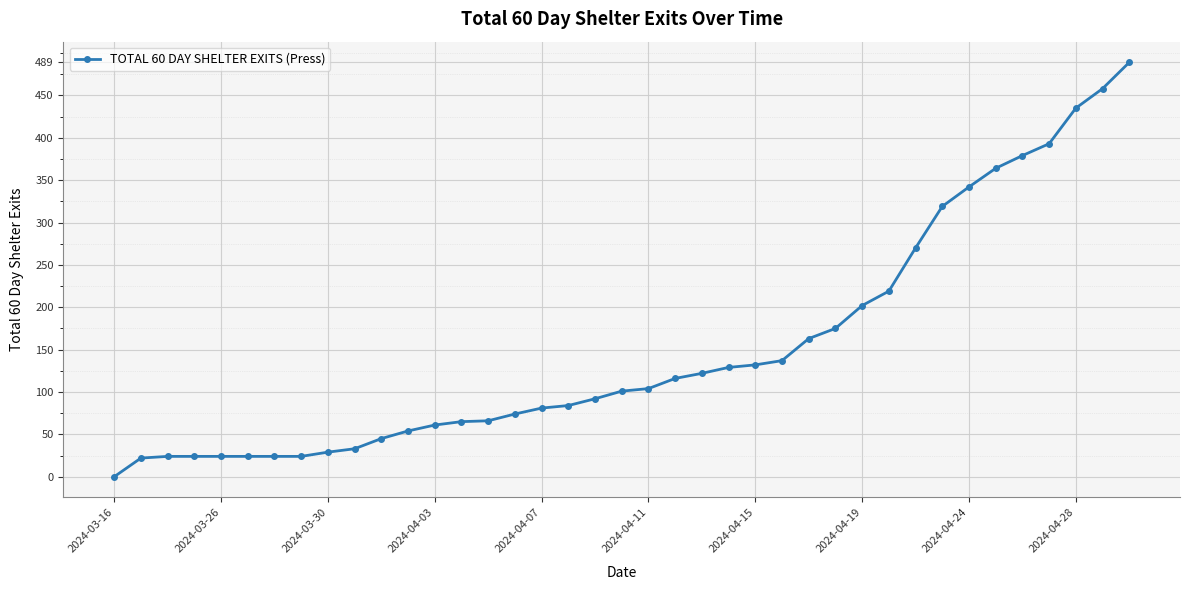

What is the greatest value displayed?

489